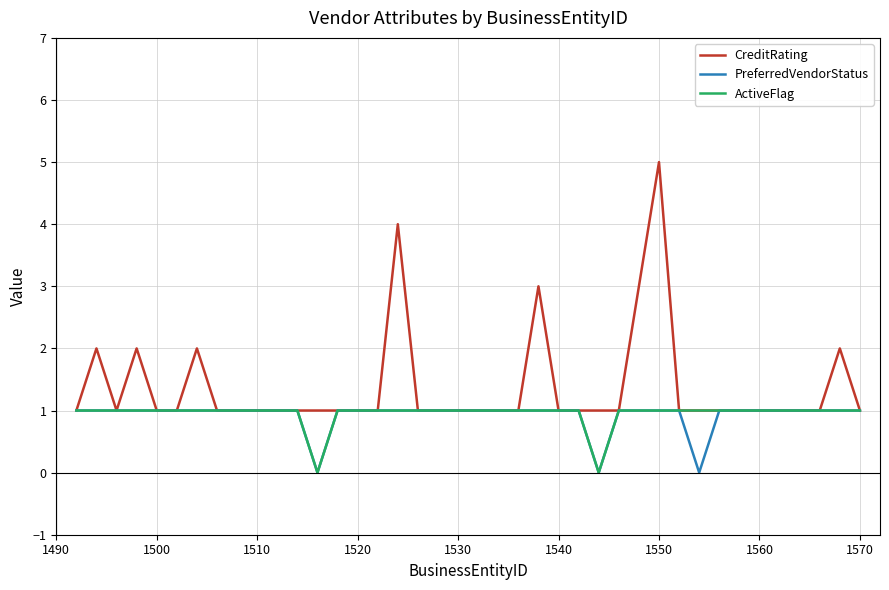

Which series has the largest total across all categories?

CreditRating